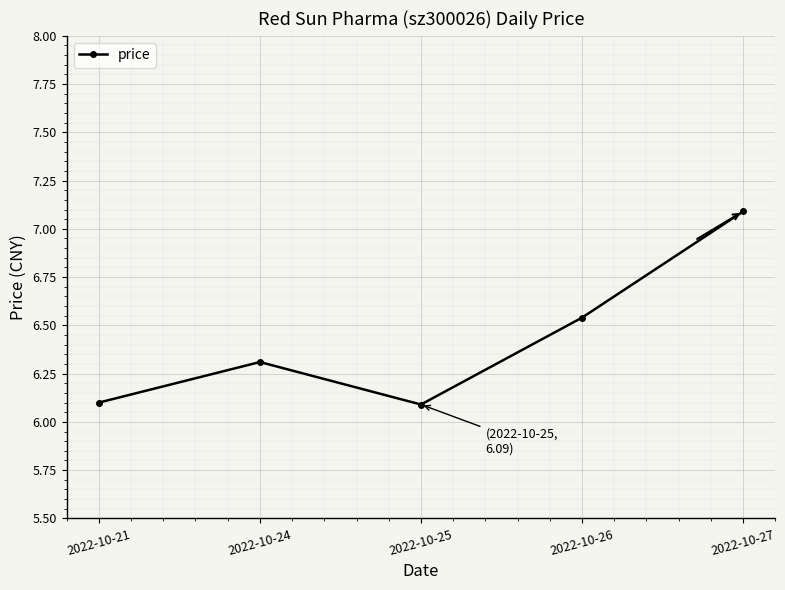

The chart shows a value of 2.2 at 2022-10-21. True or false?

False